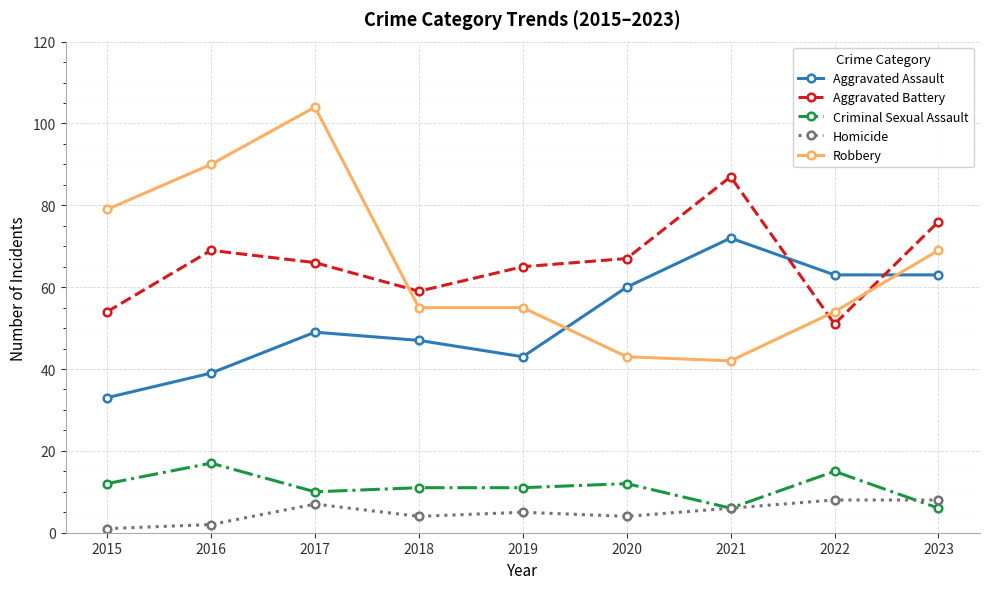

What is the lowest value of the Criminal Sexual Assault series?

6